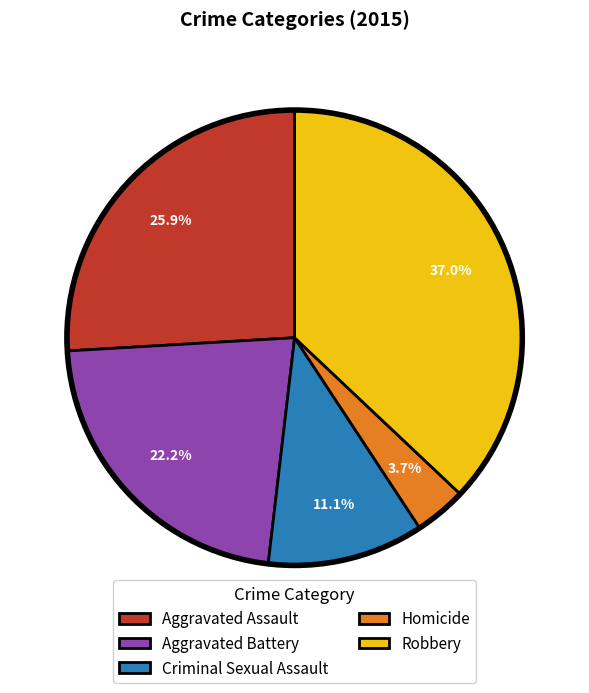

The Robbery slice represents 37% of the pie. True or false?

True